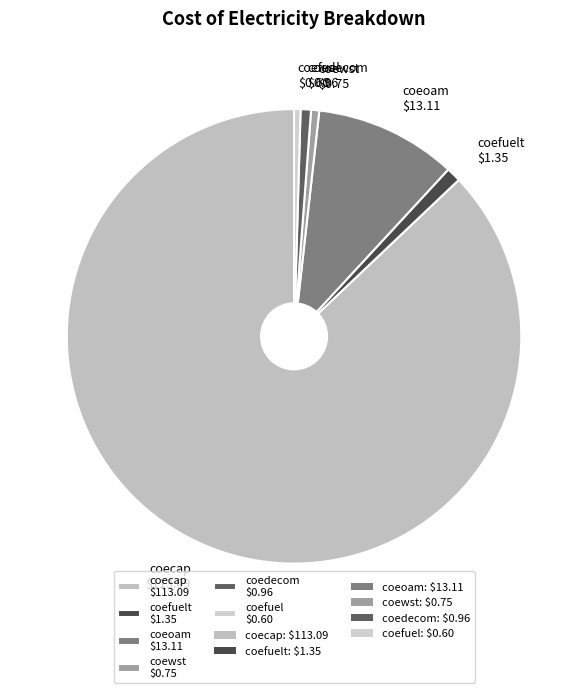

Which category has the biggest portion of the pie?

coecap $113.09